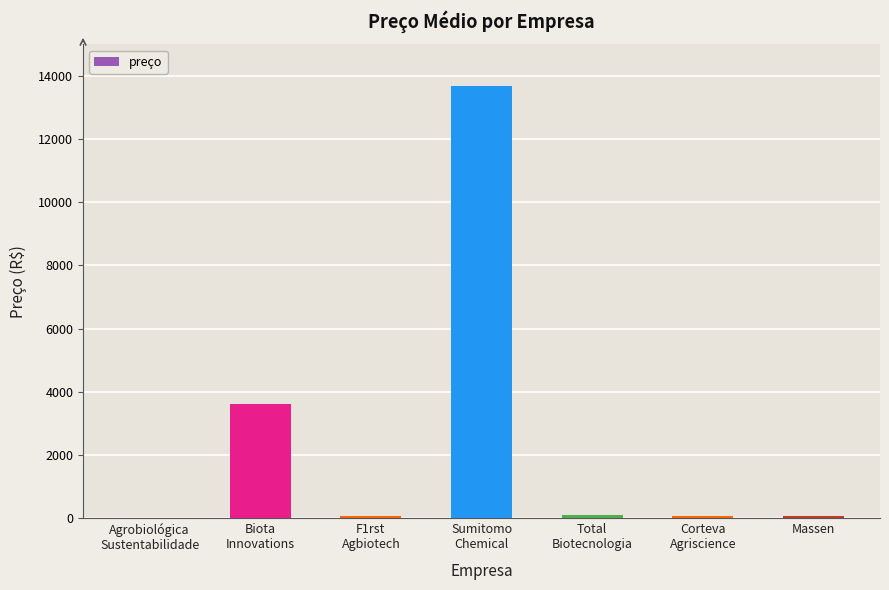

What is the maximum value shown in the chart?

13667.4